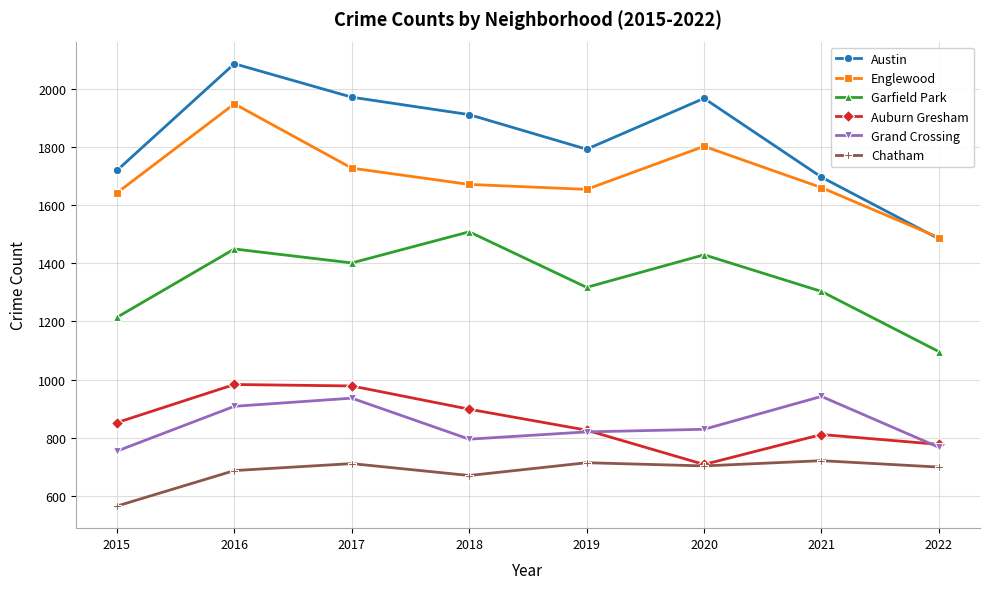

The Garfield Park series shows 921 at 2020. True or false?

False